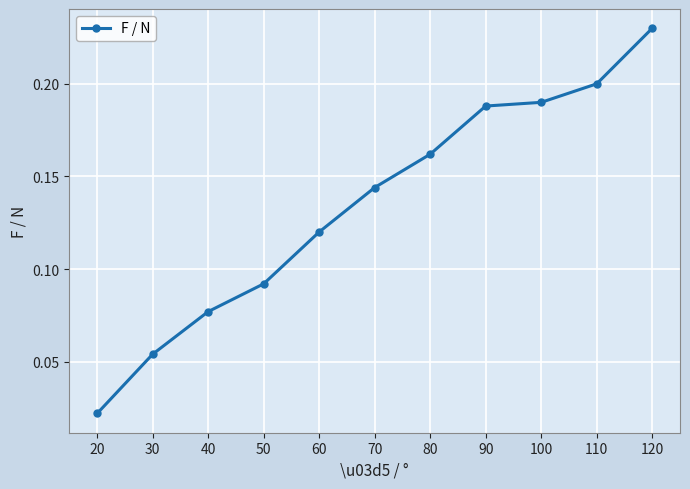

What is the sum of all values?

1.5